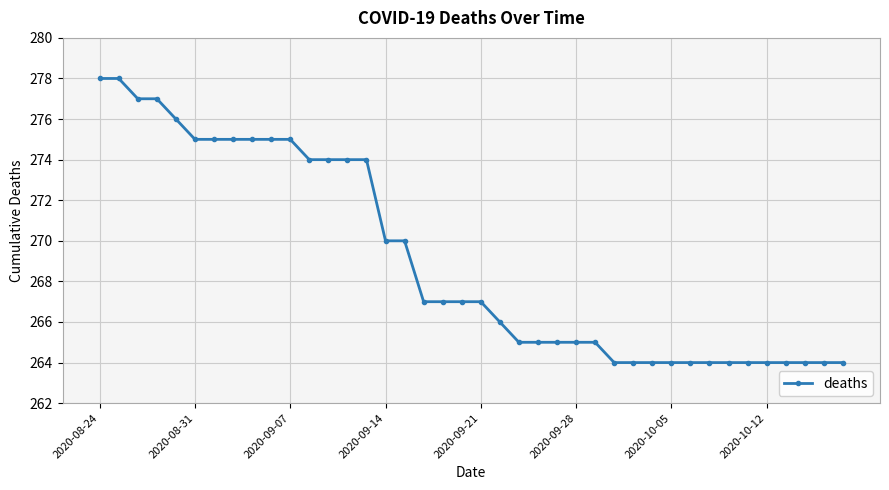

What is the greatest value displayed?

278